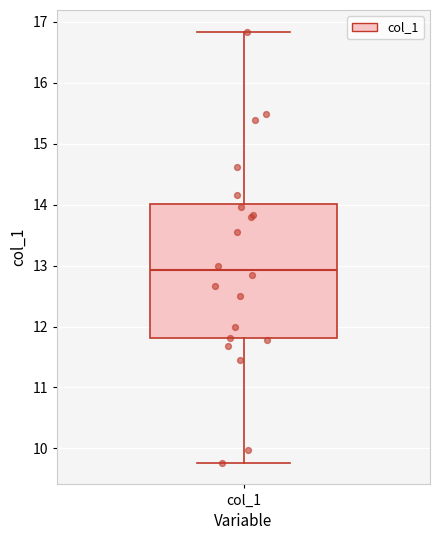

Where does the lower whisker of the box for col_1 end on the y-axis? The values are not printed on the chart, so give them approximately, as read against the axis.

9.8